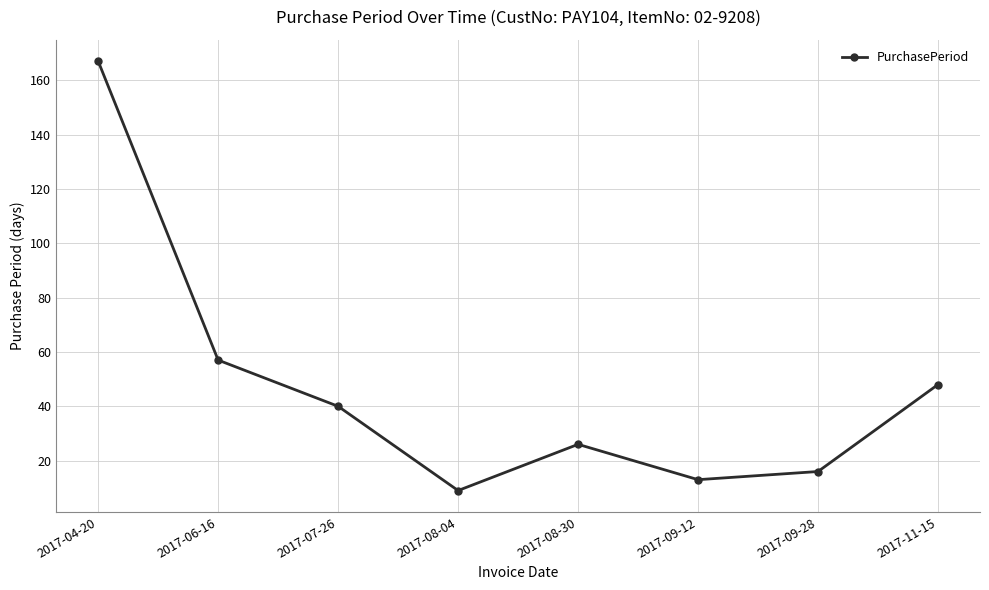

What is the minimum value shown in the chart?

9